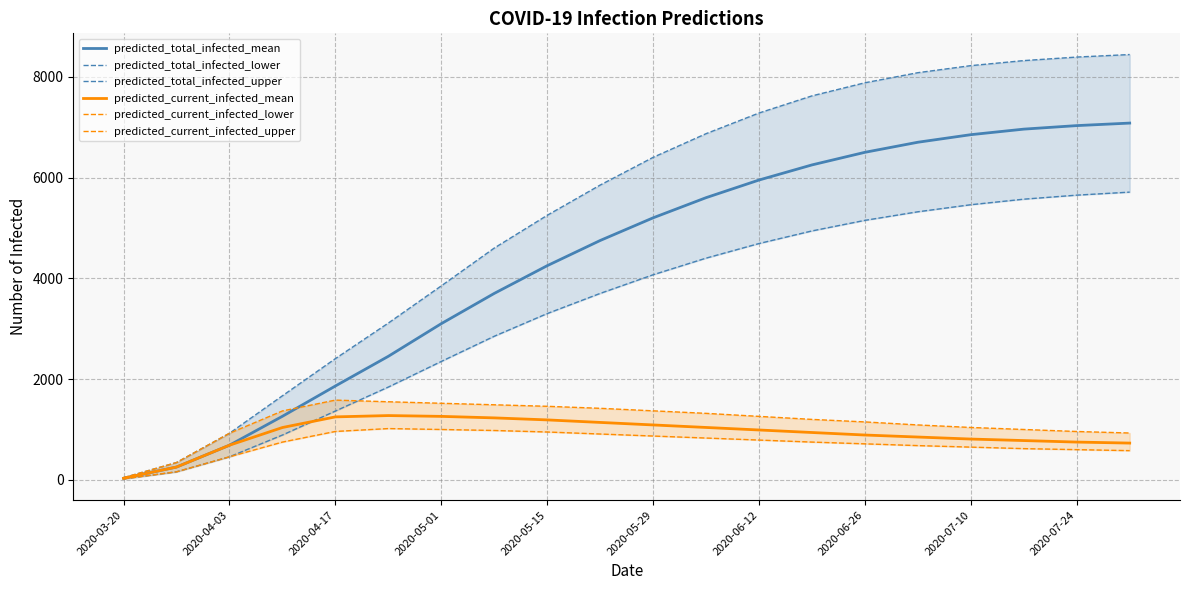

What position from the left is 2020-03-20?

1